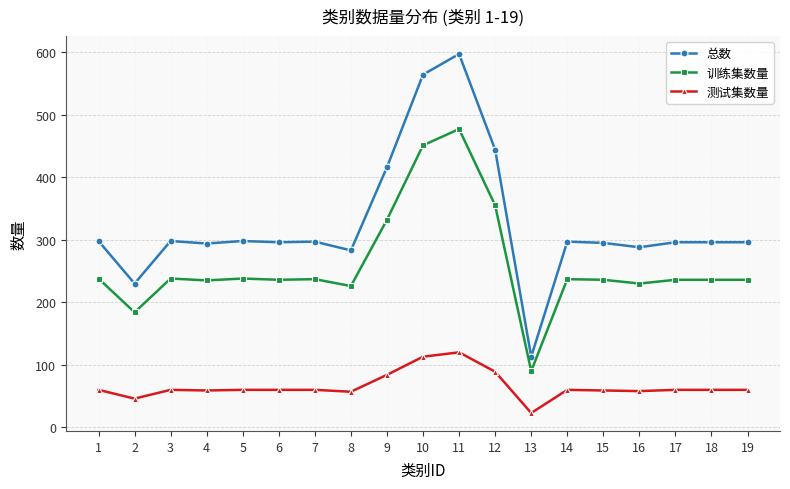

At how many categories does at least one series exceed 338?

4